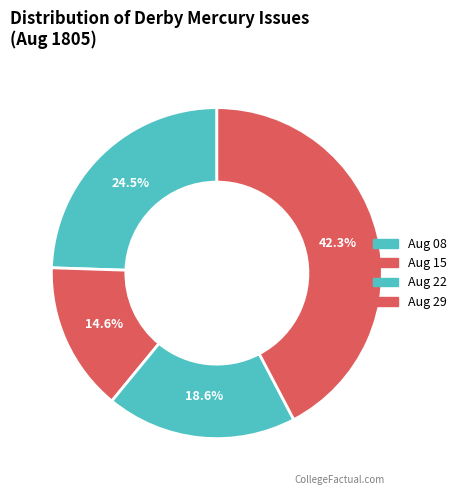

How many segments does this pie chart have?

4